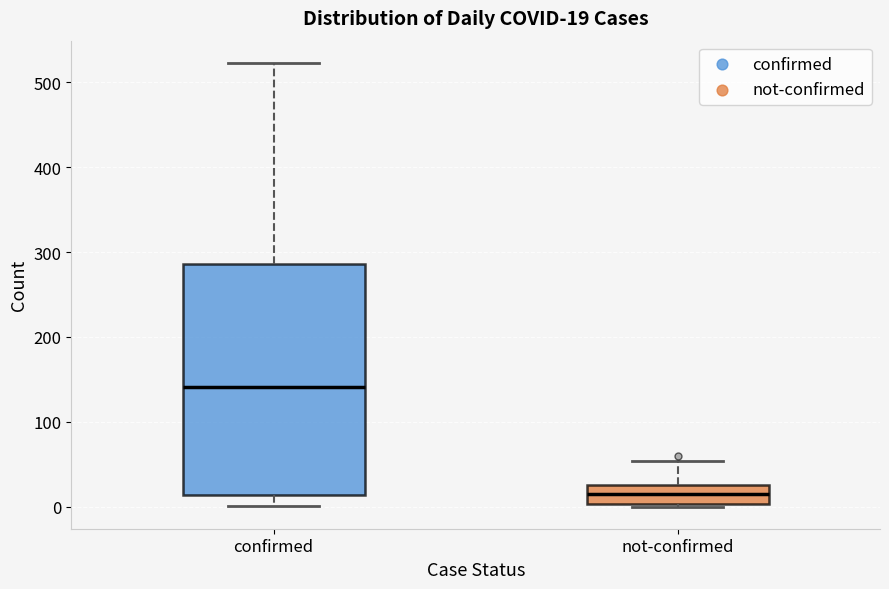

Comparing the boxes themselves (not the whiskers), which one is the tallest?

confirmed